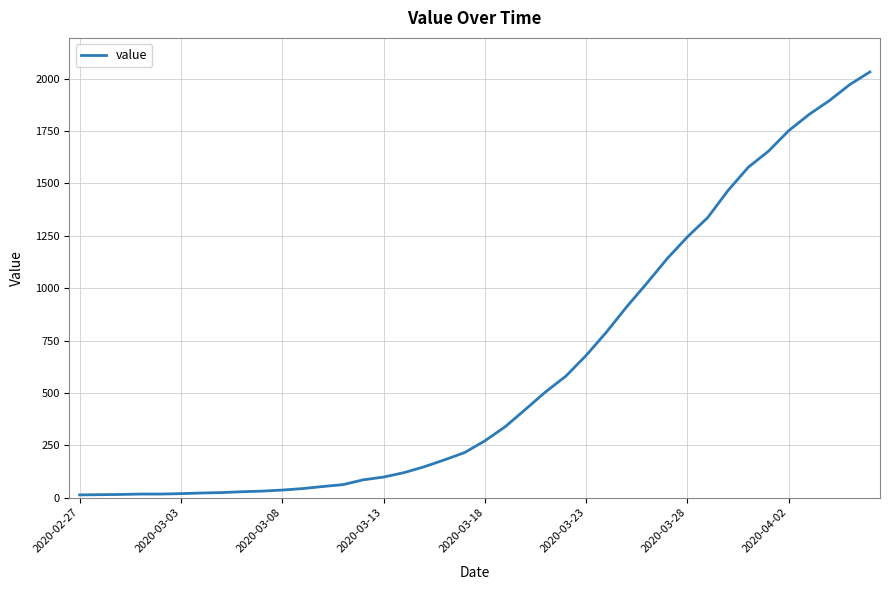

Is this an area chart (filled region under the line)?

No